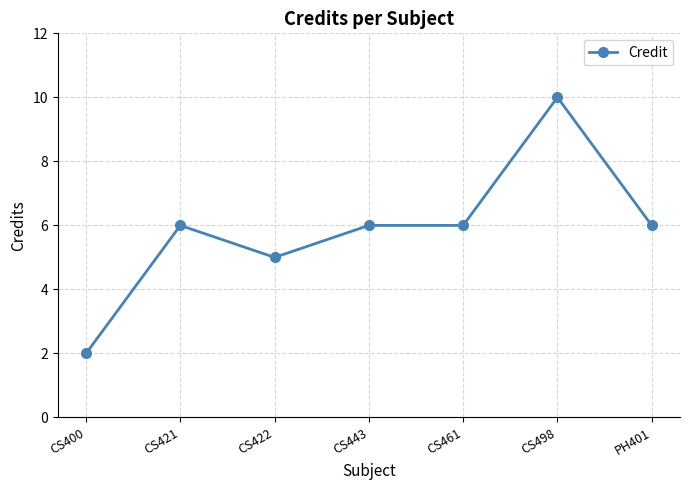

What is the difference between the values at CS421 and CS422?

1